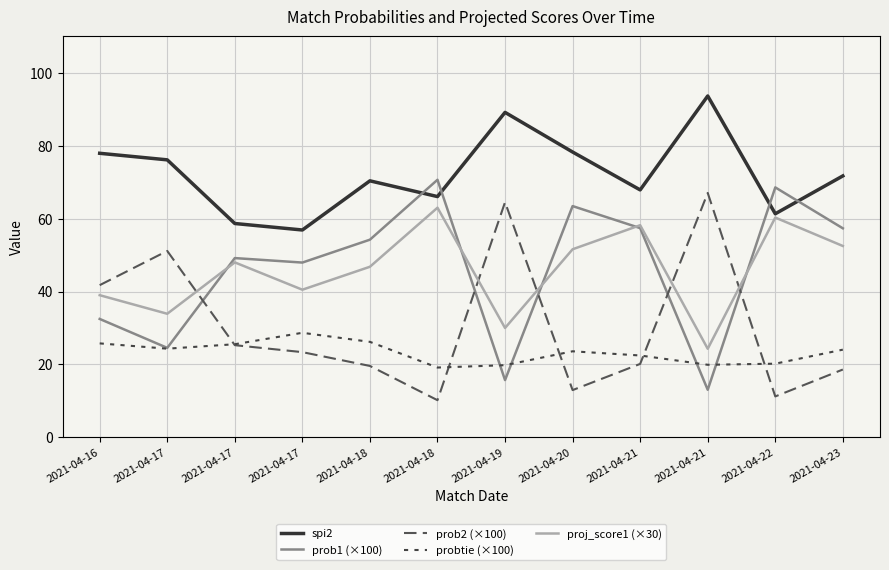

Is this an area chart (filled region under the line)?

No